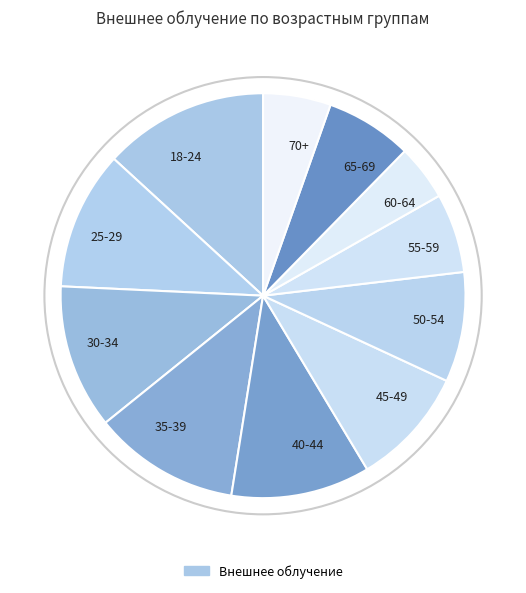

Do 70+ and 65-69 together represent more than half of the pie?

No